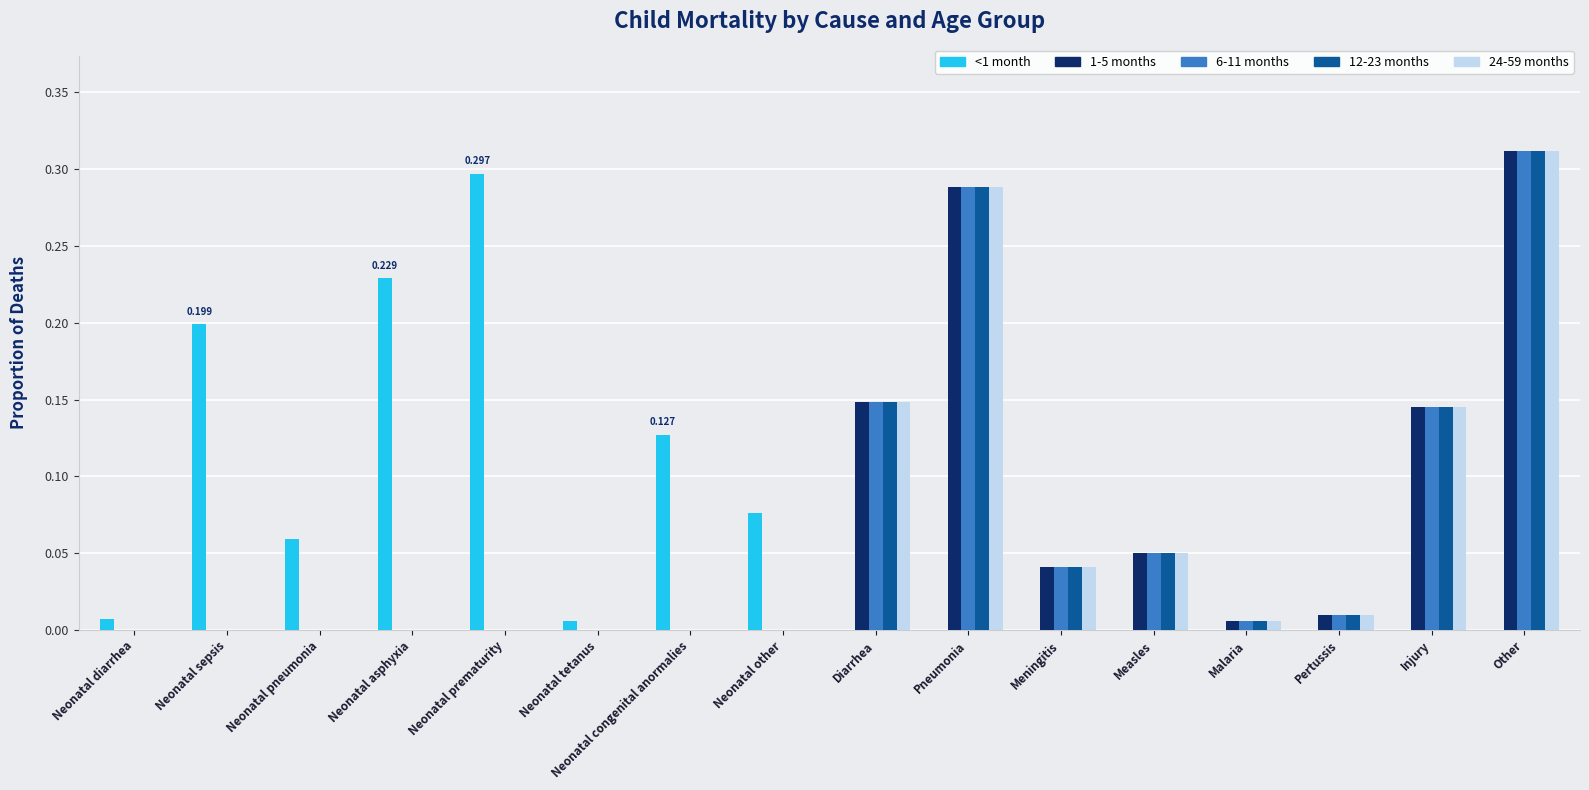

At which category is the sum across all series the highest?

Other